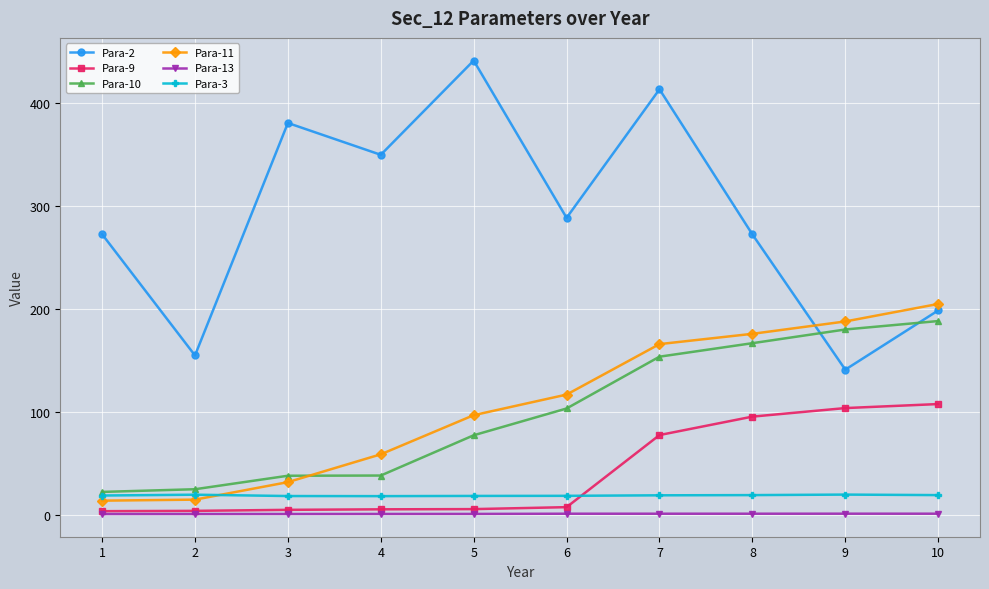

True or false: Para-11 has more than 0 points higher than both neighbors.

False